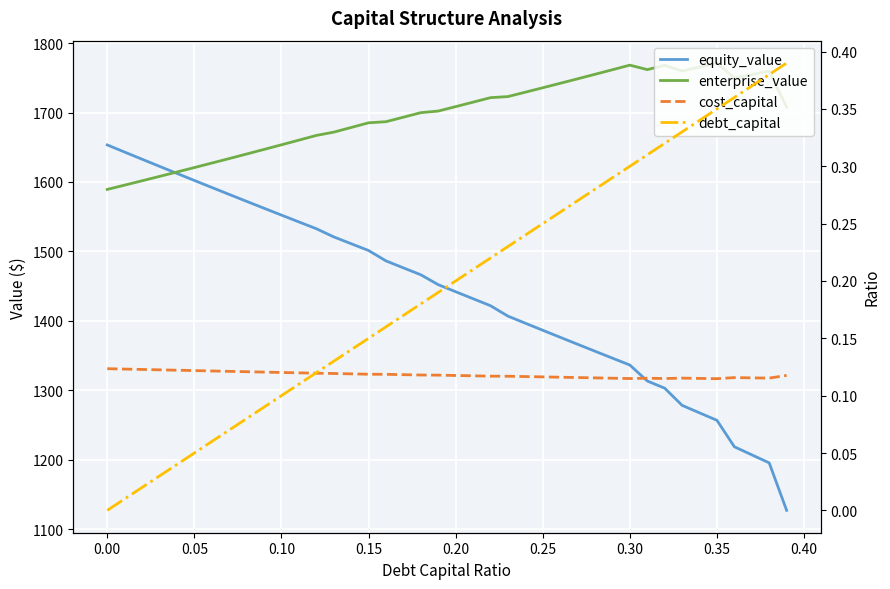

True or false: equity_value has a value of 414.6 at 26.

False